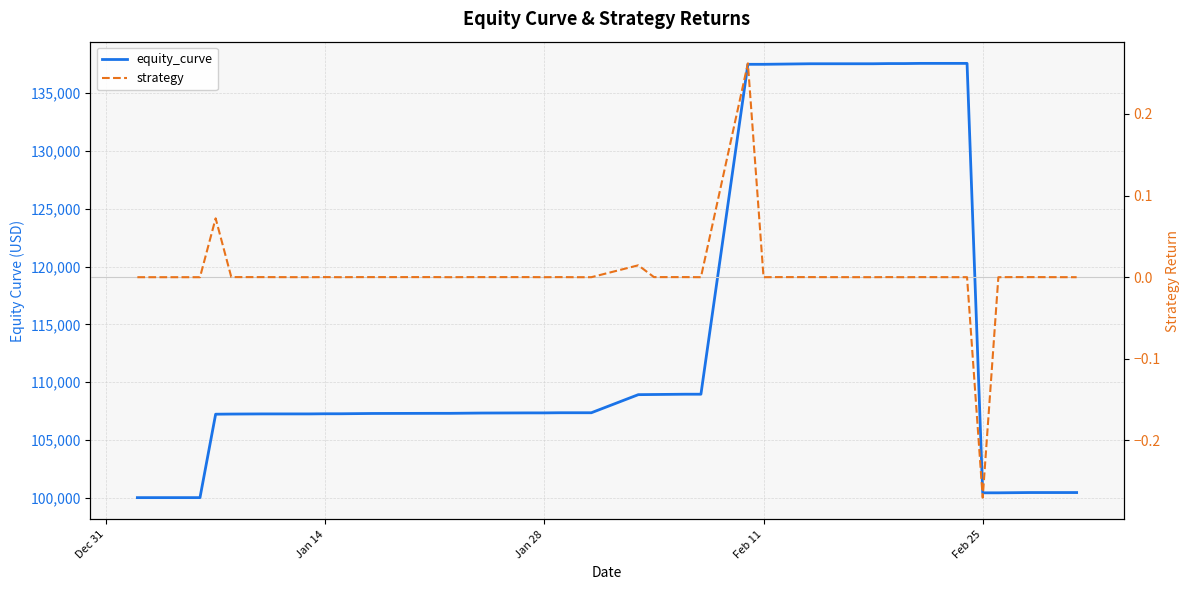

At which label is strategy closest to 0?

Dec 31